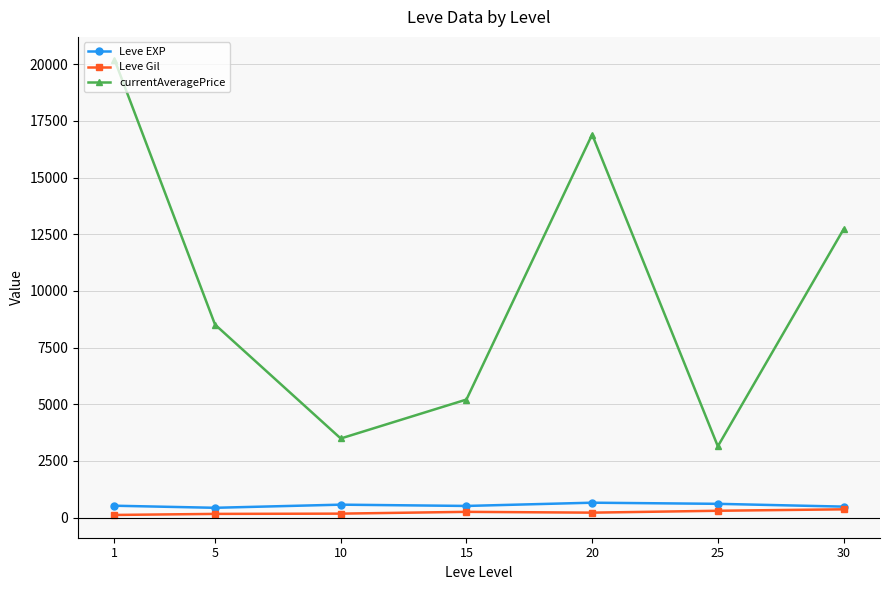

How many values in the Leve Gil series exceed 214?

4